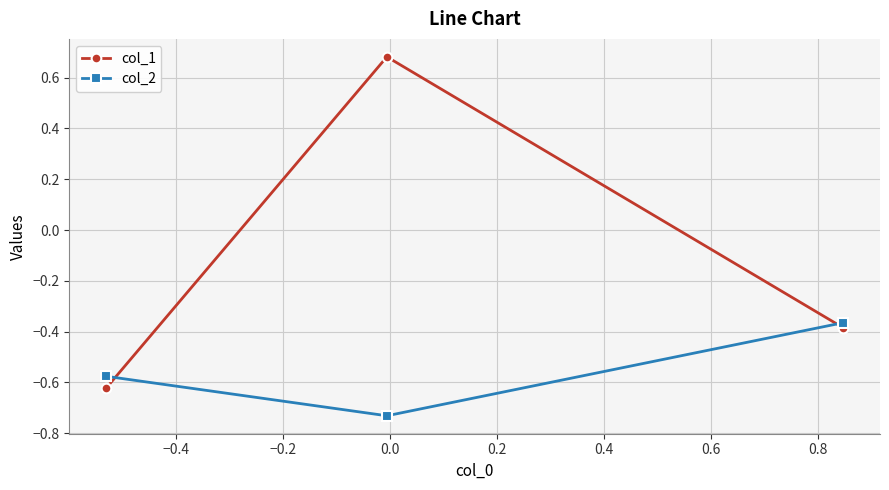

What is the sum of all col_1 values?

-0.3